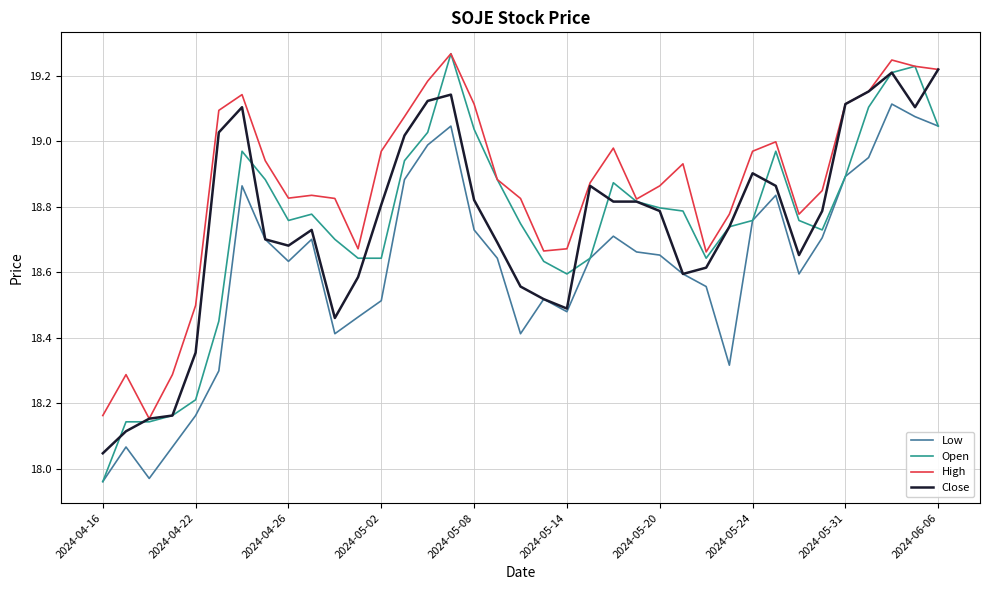

In Low, how many points are lower than both neighbors (excluding endpoints)?

7